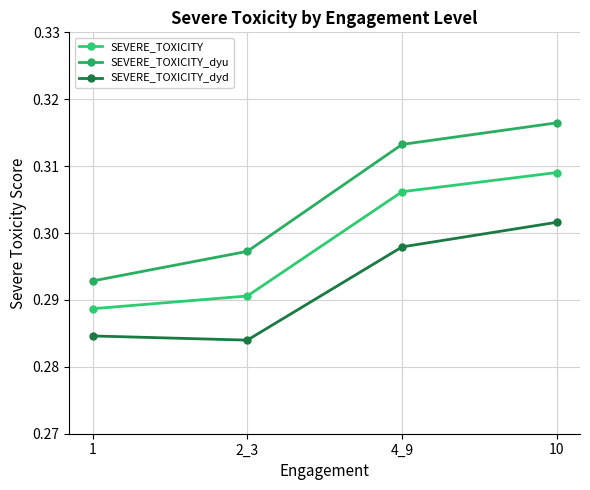

True or false: SEVERE_TOXICITY_dyd has more than 2 points higher than both neighbors.

False